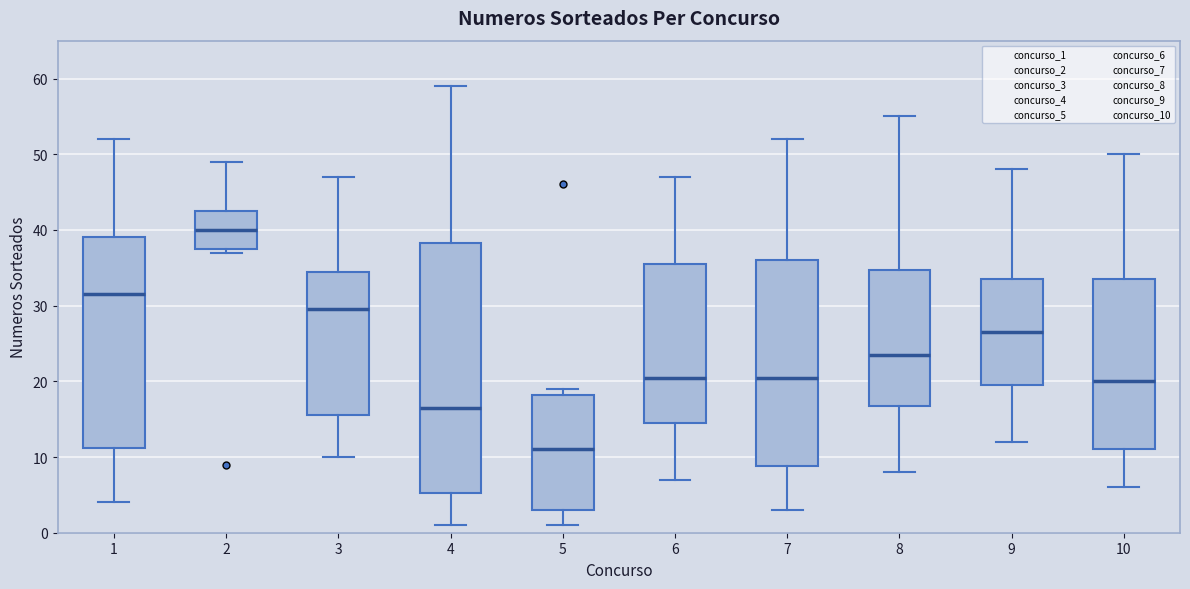

Which box's median line is the lowest?

5